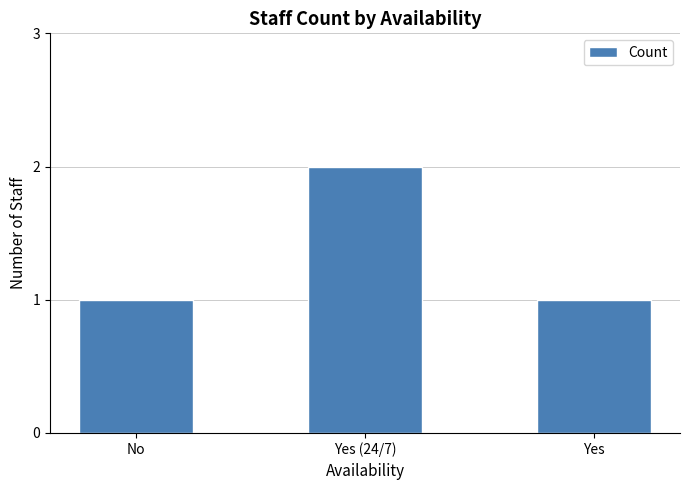

What is the difference between the values at Yes (24/7) and No?

1